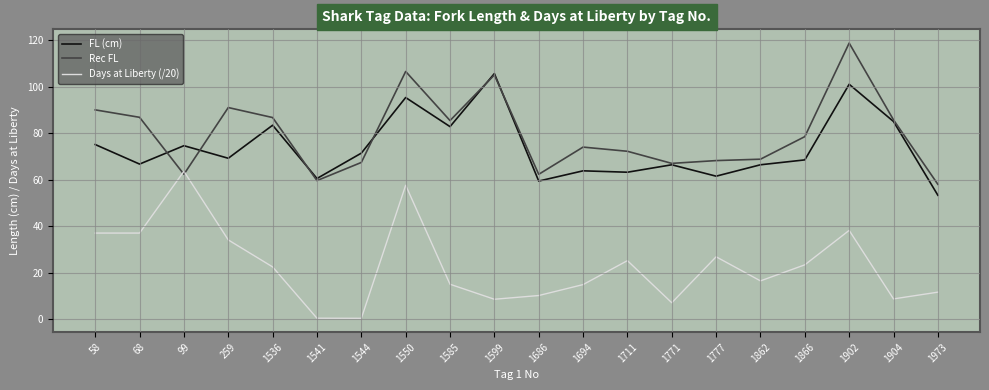

What is the lowest value of the FL (cm) series?

53.3